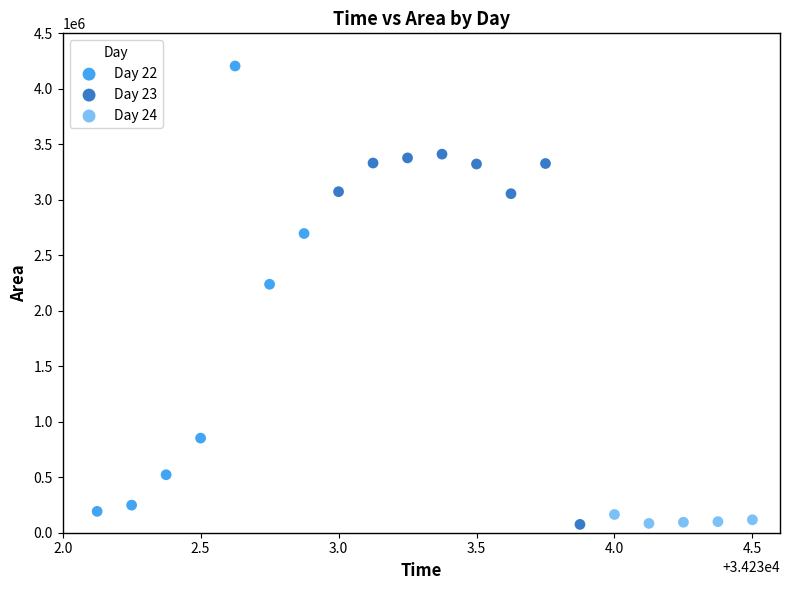

Which series contains the highest Y value?

Day 22